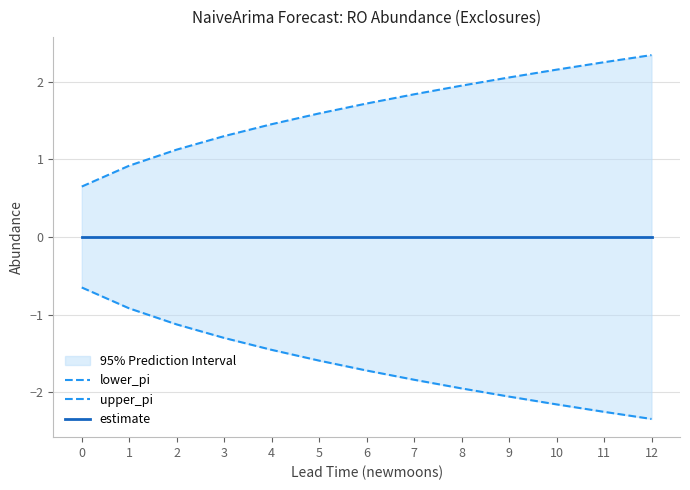

What is the value of the lower_pi point at the 7th from the left?

-1.7